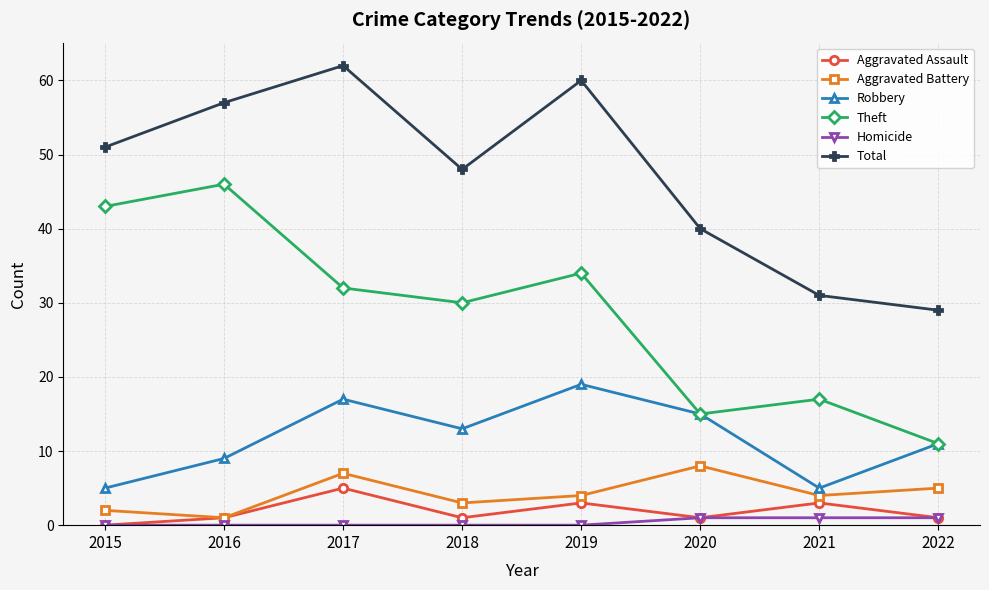

What is the approximate value of Theft at 2019?

34